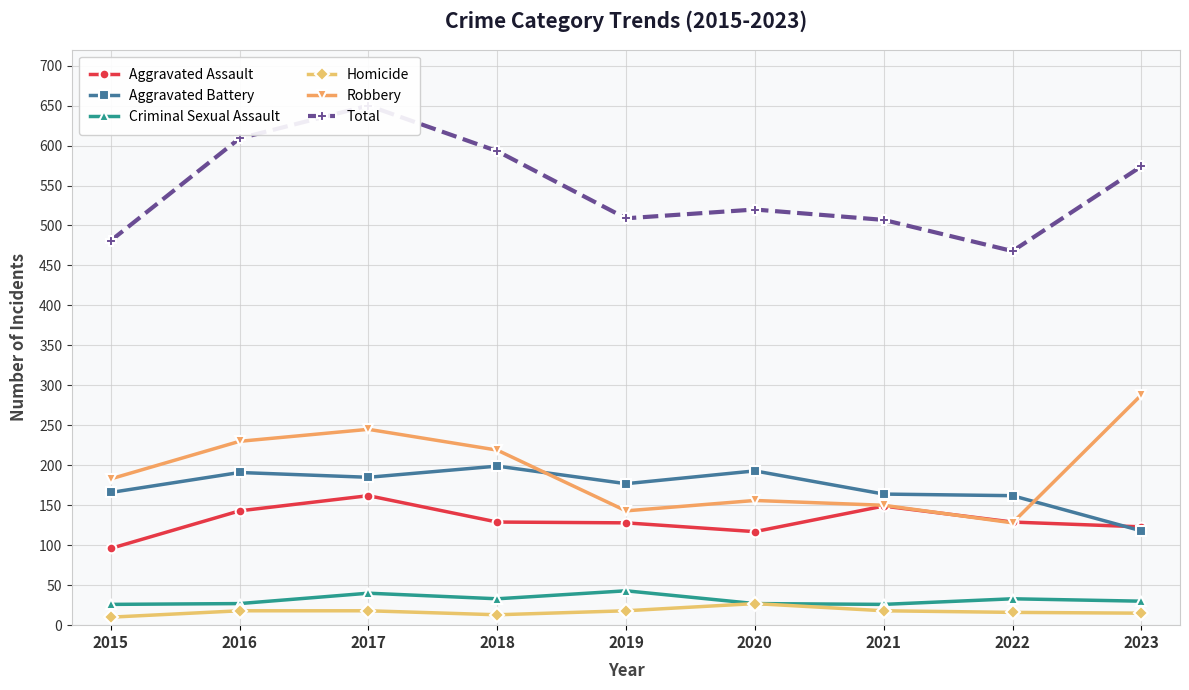

Which category has the lowest value across all series?

2015